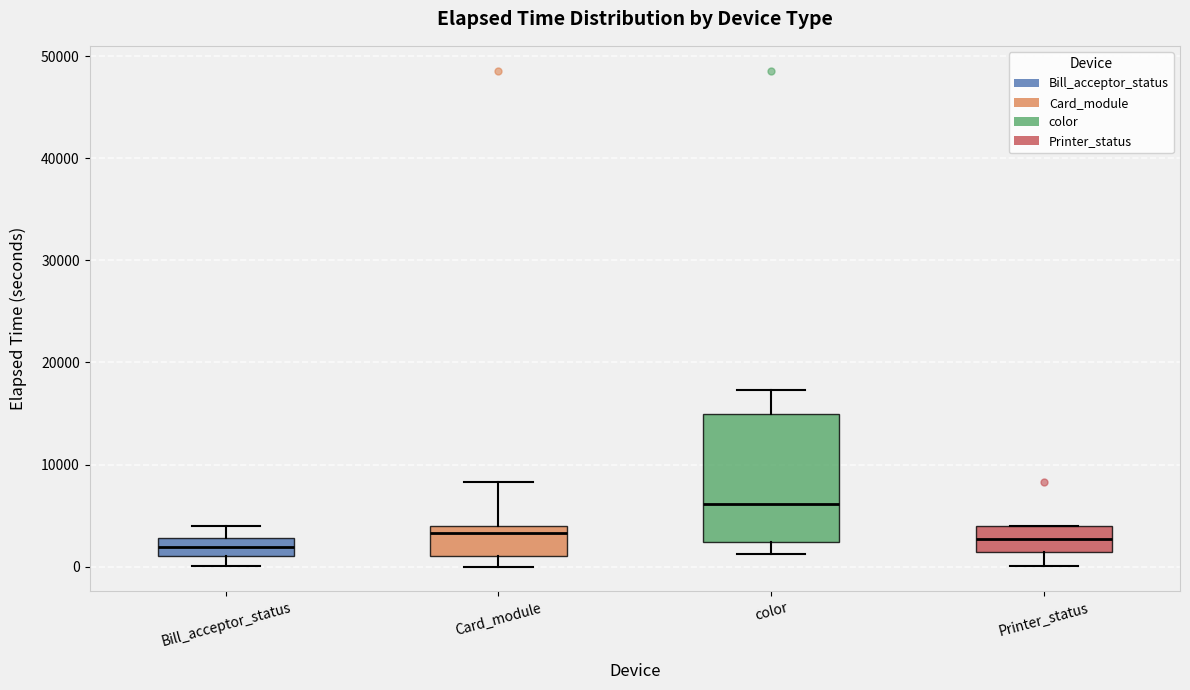

Which box is the tallest, from its lower edge to its upper edge?

color